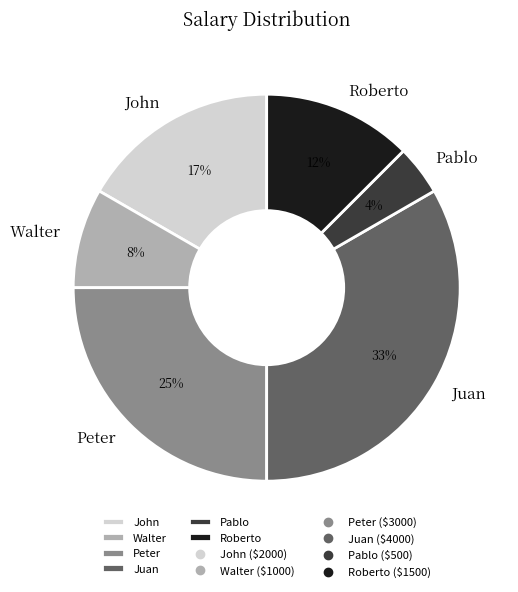

How many segments does this pie chart have?

6